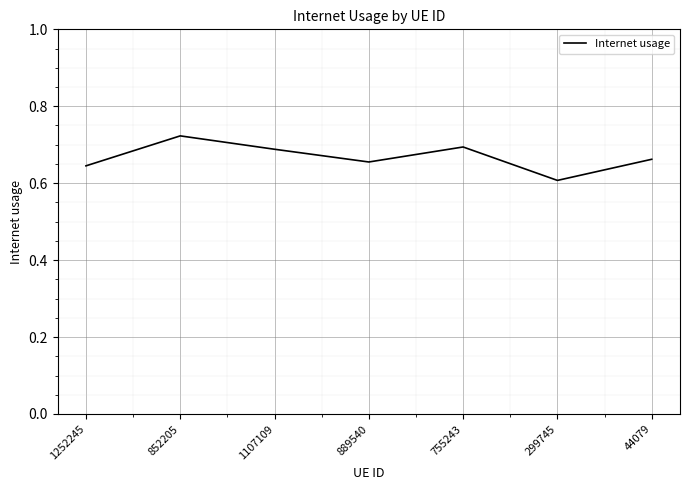

What is the sum of all values?

4.7